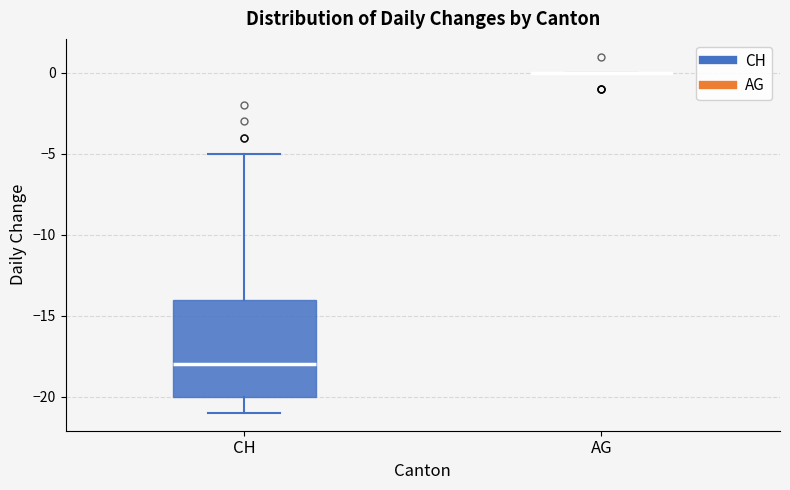

Reading left to right, transcribe this box plot: for each box, give where its median line is, the range the box spans, and where its two whiskers end, as read against the y-axis. The values are not printed on the chart, so give them approximately, as read against the axis.

CH: median -18, box -20 to -14, whiskers -21 to -5
AG: box collapsed to a line at 0, whiskers 0 to 0